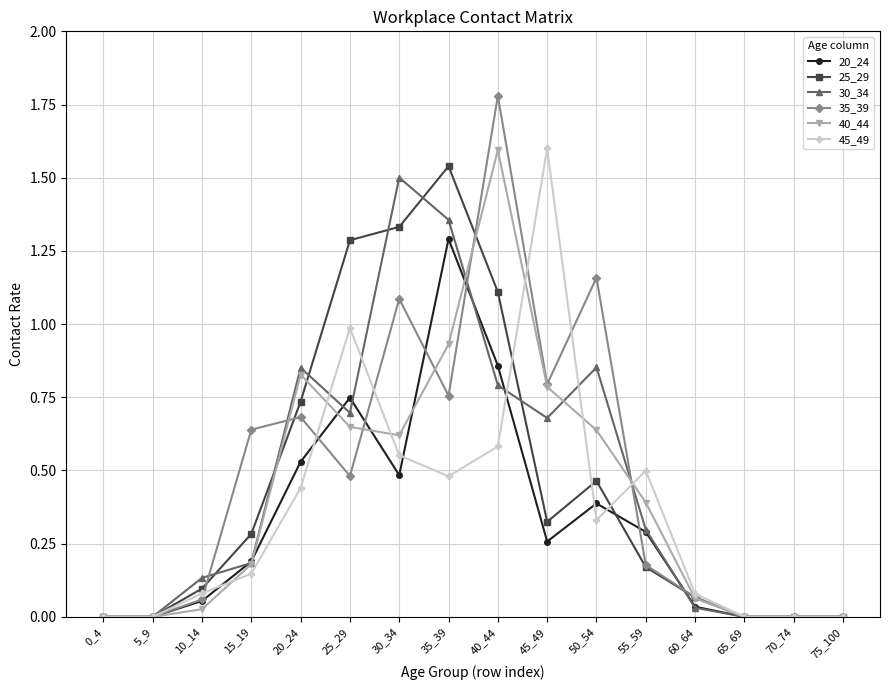

True or false: 25_29 has a value of 1.3 at 25_29.

True